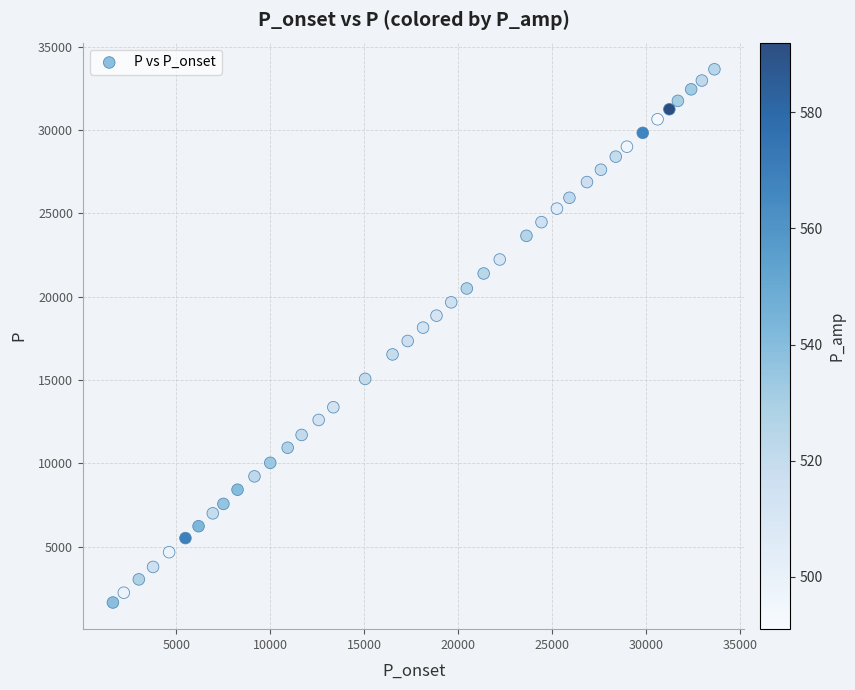

What is the range of X values (max minus min)?

31995